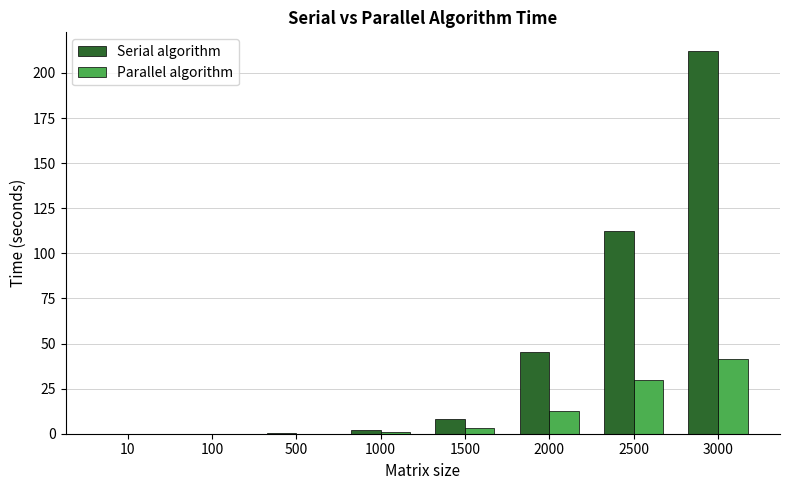

What is the sum of all Serial algorithm values?

379.9